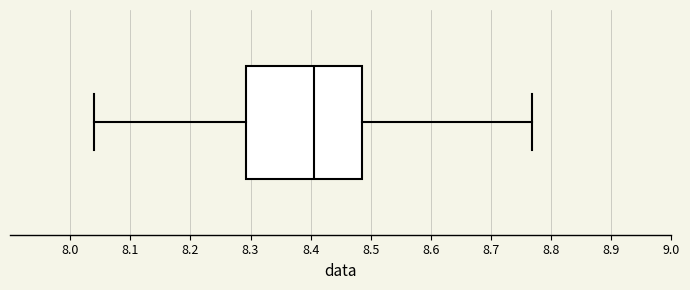

Read this box plot against the x-axis: the position of the median line, the range covered by the box, and the ends of both whiskers. The values are not printed on the chart, so give them approximately, as read against the axis.

median 8.41, box 8.29 to 8.49, whiskers 8.04 to 8.77